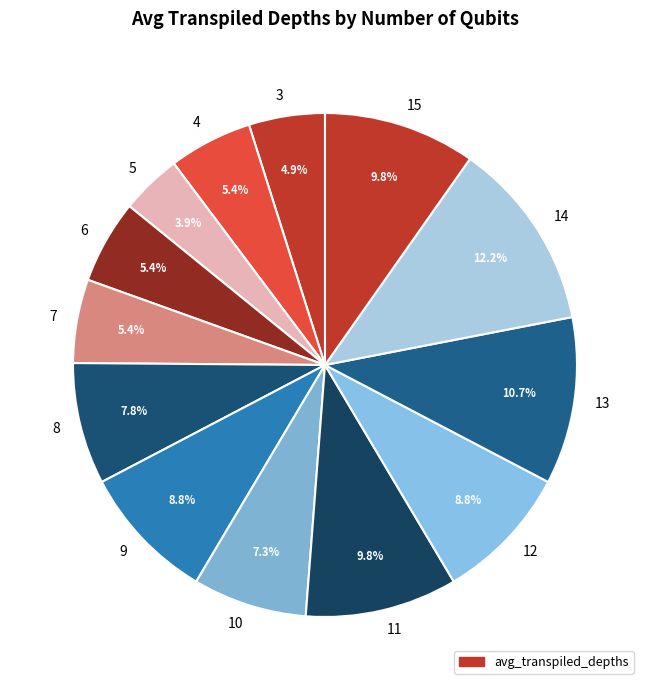

To the nearest percent, what is the average slice percentage?

8%